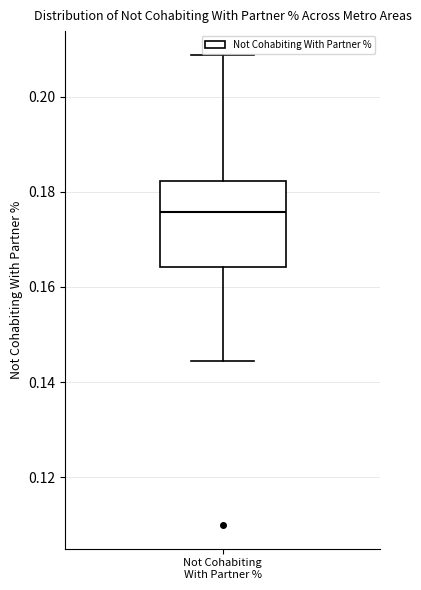

Where does the upper whisker of the box for Not Cohabiting With Partner % end on the y-axis? The values are not printed on the chart, so give them approximately, as read against the axis.

0.208